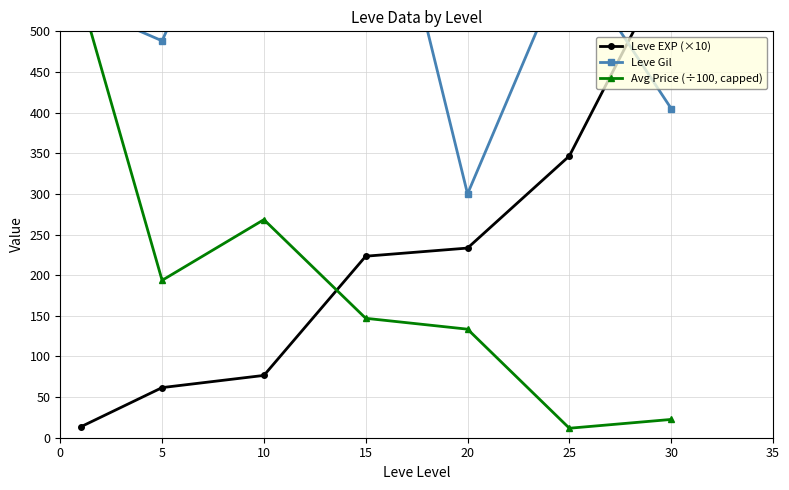

After their last crossing, which series has the higher values: Leve Gil or Avg Price (÷100, capped)?

Leve Gil